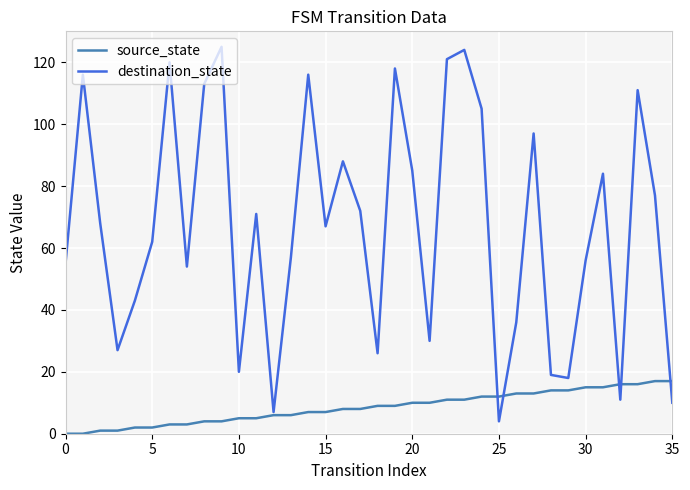

List the series in order of their overall mean, lowest first.

source_state, destination_state